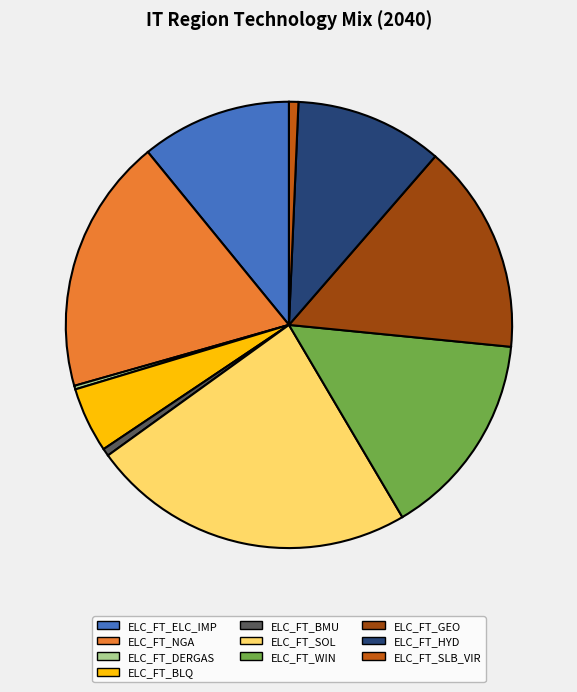

Is the sum of ELC_FT_NGA and ELC_FT_BMU greater than half?

No